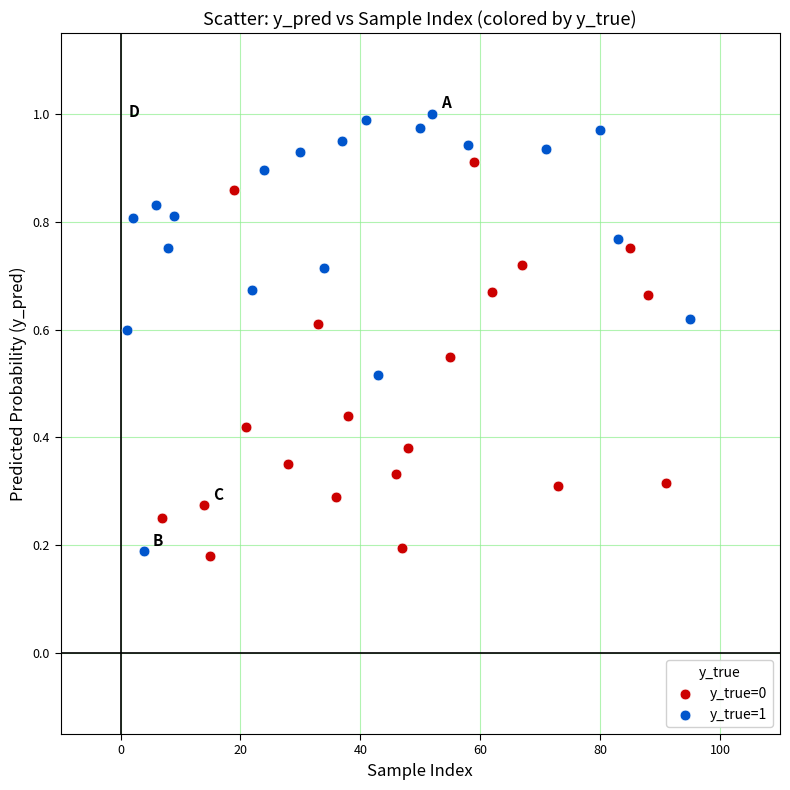

Which series has the largest Y range (max minus min)?

y_true=1